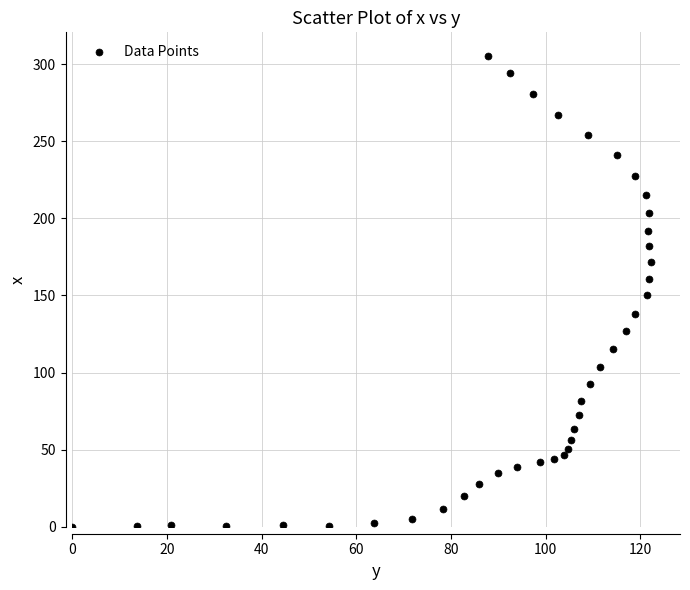

What is the range of Y values (max minus min)?

305.4